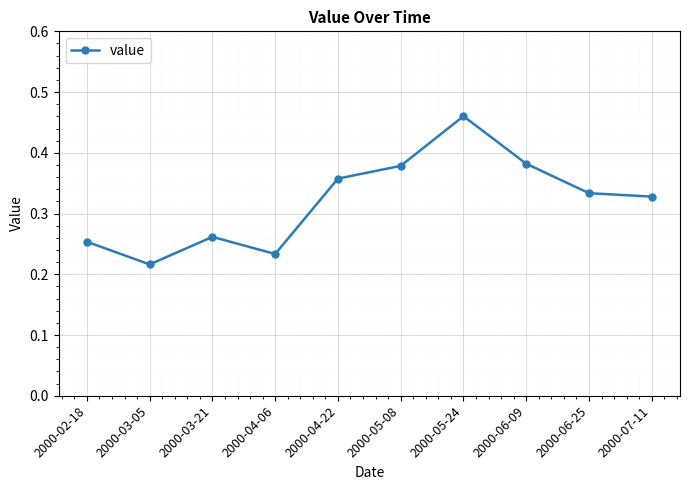

Which has a higher value, 2000-02-18 or 2000-05-08?

2000-05-08